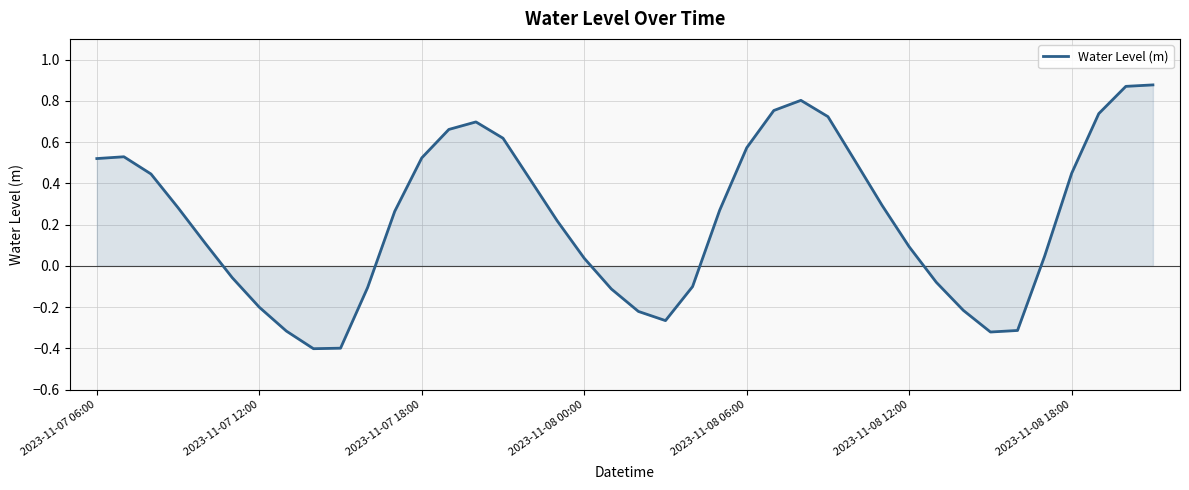

What is the minimum value shown in the chart?

-0.4